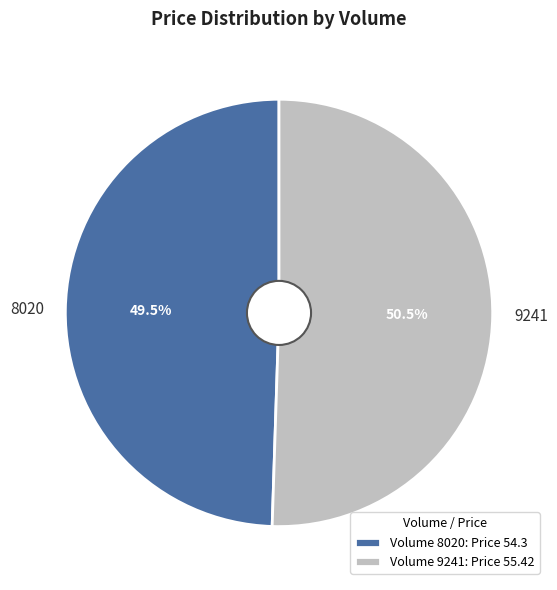

Count the number of slices in the pie.

2